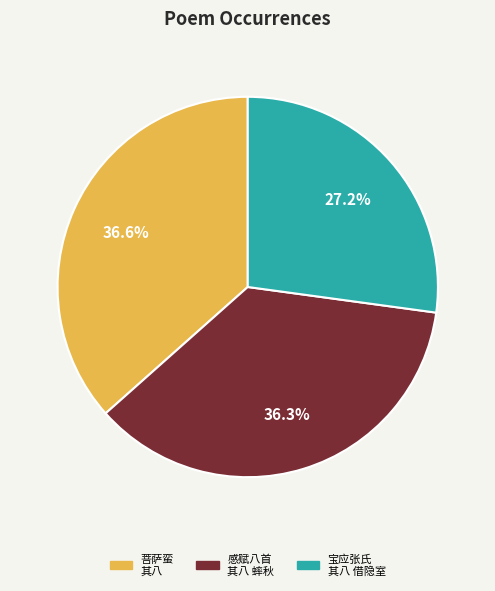

Which category has the smallest portion of the pie?

宝应张氏 其八 借隐室